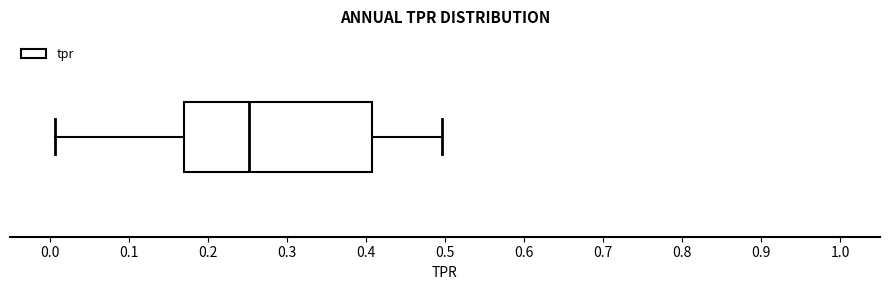

Where does the right whisker of the box end on the x-axis? The values are not printed on the chart, so give them approximately, as read against the axis.

0.50